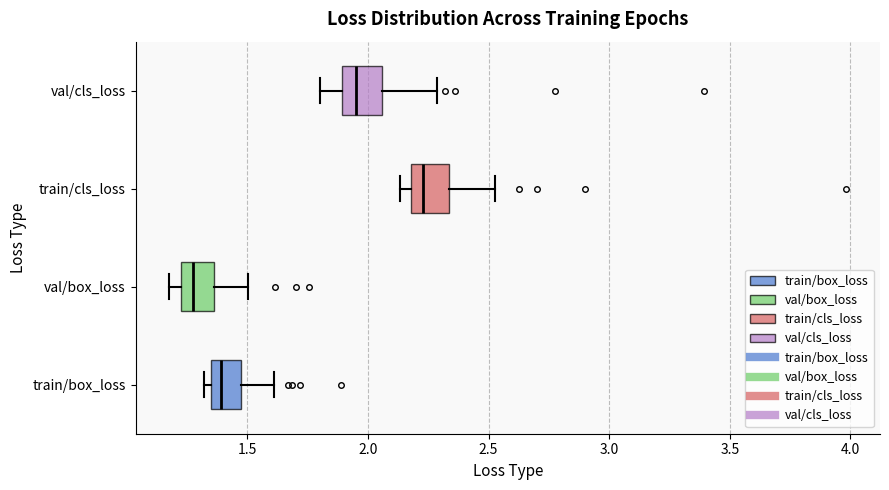

Reading bottom to top, read every box against the x-axis: the position of its median line, the range the box covers, and the ends of its whiskers. The values are not printed on the chart, so give them approximately, as read against the axis.

train/box_loss: median 1.40, box 1.35 to 1.45, whiskers 1.30 to 1.60
val/box_loss: median 1.25, box 1.20 to 1.35, whiskers 1.20 (just left of the box's left edge) to 1.50
train/cls_loss: median 2.25, box 2.20 to 2.35, whiskers 2.15 to 2.55
val/cls_loss: median 1.95, box 1.90 to 2.05, whiskers 1.80 to 2.30